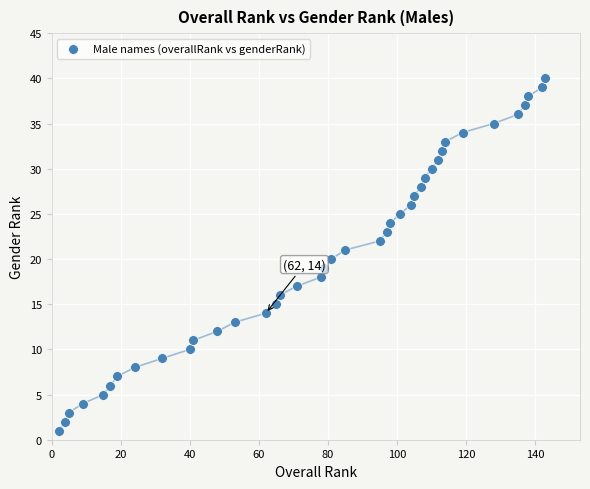

What is the range of Y values (max minus min)?

39